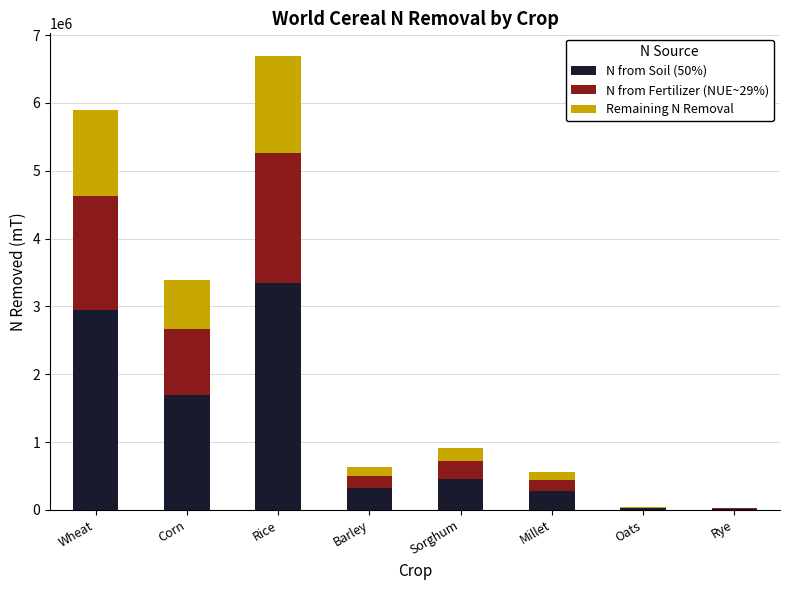

At which category is the sum across all series the highest?

Rice